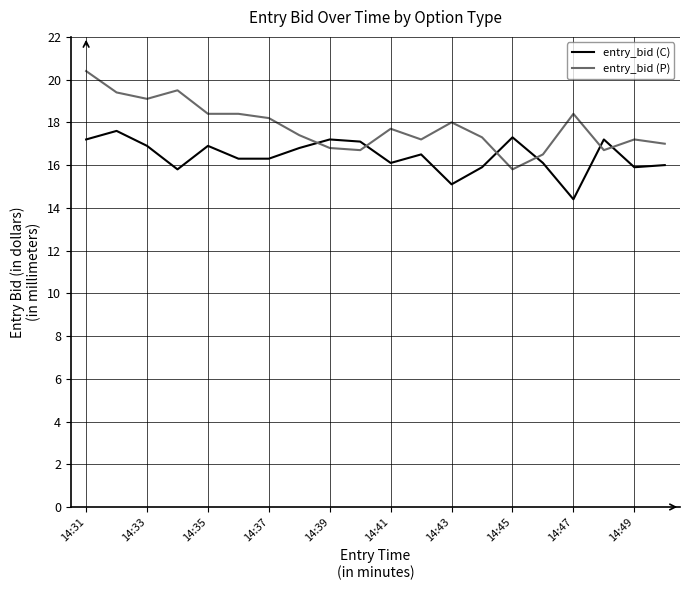

What is the sum of all entry_bid (C) values?

328.6